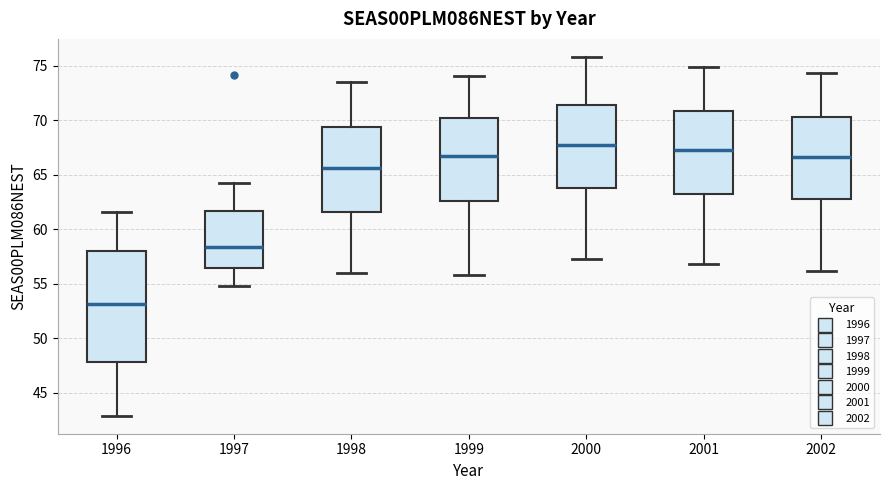

Reading left to right, transcribe this box plot: for each box, give where its median line is, the range the box spans, and where its two whiskers end, as read against the y-axis. The values are not printed on the chart, so give them approximately, as read against the axis.

1996: median 53.0, box 48.0 to 58.0, whiskers 43.0 to 61.5
1997: median 58.5, box 56.5 to 61.5, whiskers 55.0 to 64.0
1998: median 65.5, box 61.5 to 69.5, whiskers 56.0 to 73.5
1999: median 67.0, box 62.5 to 70.0, whiskers 56.0 to 74.0
2000: median 68.0, box 64.0 to 71.5, whiskers 57.5 to 76.0
2001: median 67.5, box 63.5 to 71.0, whiskers 57.0 to 75.0
2002: median 66.5, box 63.0 to 70.5, whiskers 56.0 to 74.5